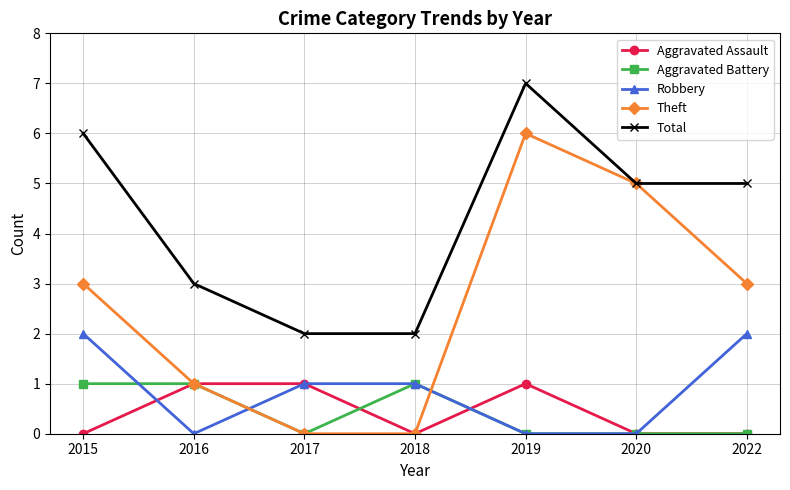

Where does the Total series first go above 5?

2015